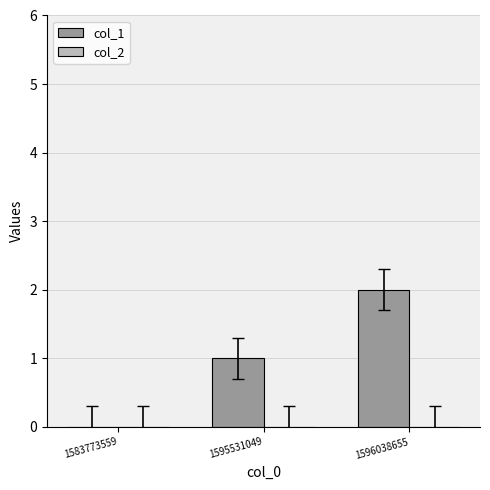

Between 1596038655 and 1595531049, which is larger?

1596038655